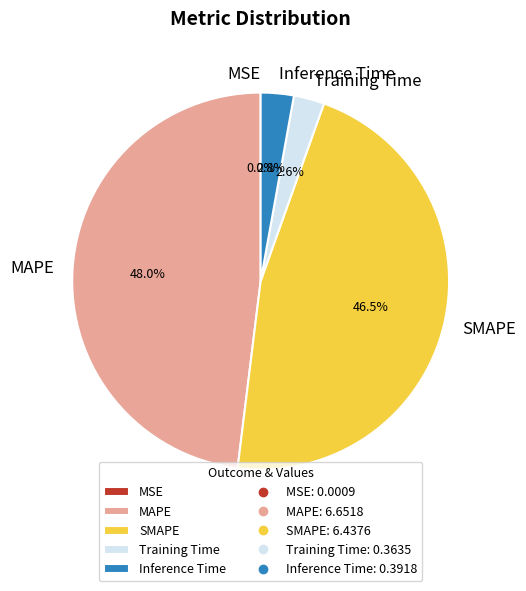

Is there a majority slice in this chart?

No